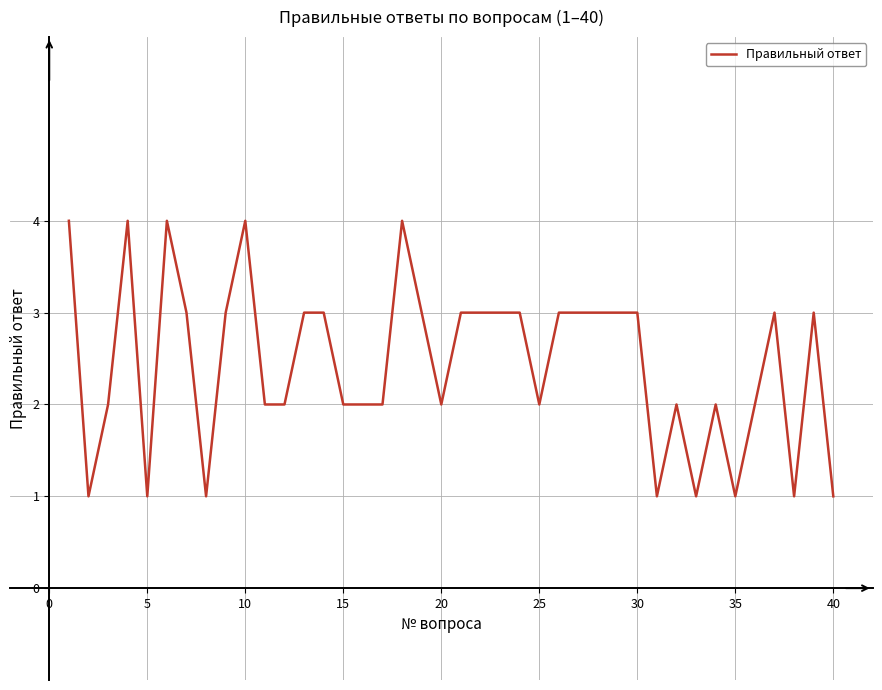

What is the greatest value displayed?

4